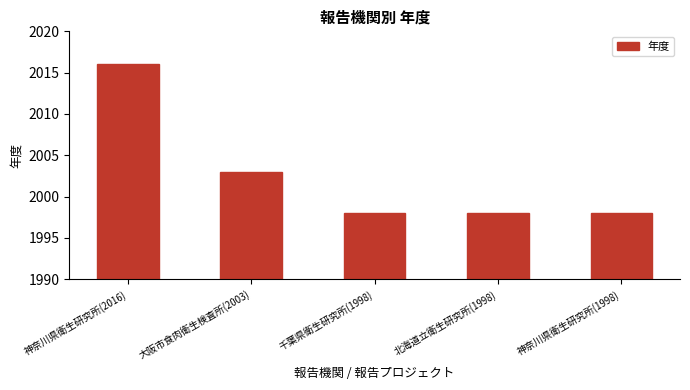

How many distinct data groups are displayed?

1